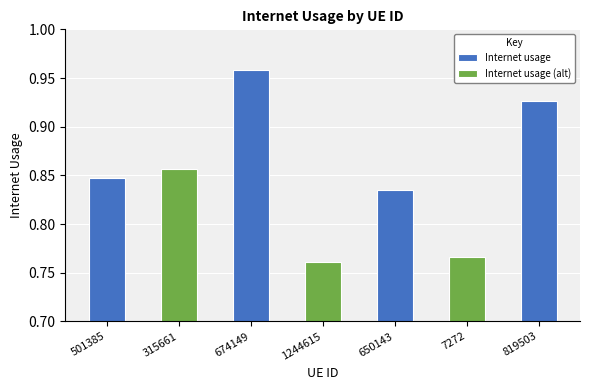

Count the values in the range 0 to 1.

7